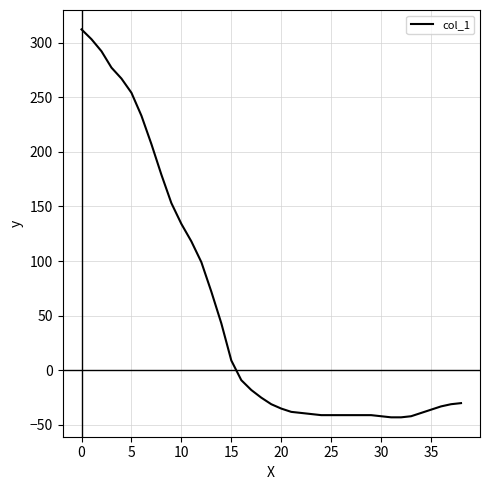

What is the difference between the second highest and second lowest values?

346